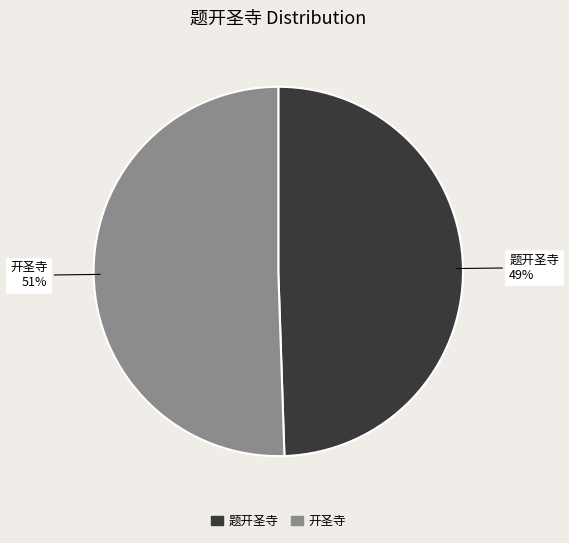

To the nearest percent, what is the average slice percentage?

50%